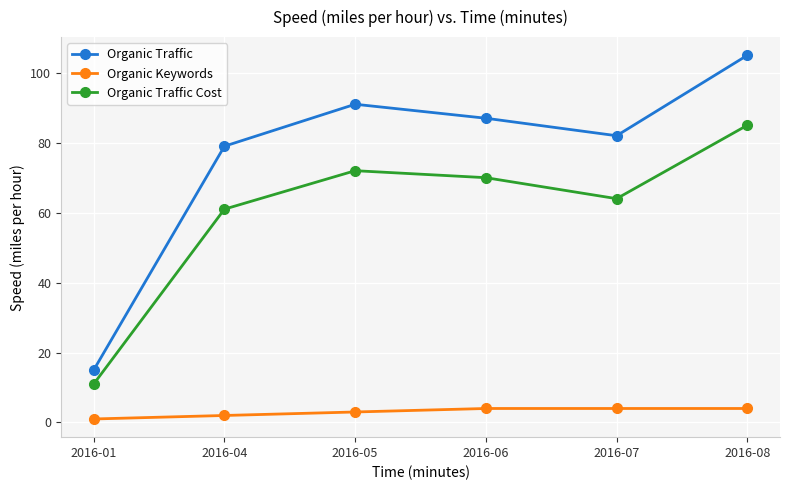

List the series in order of their overall mean, highest first.

Organic Traffic, Organic Traffic Cost, Organic Keywords